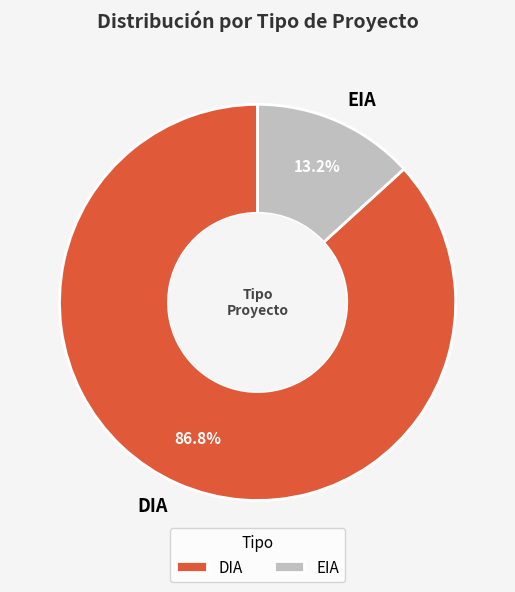

To the nearest percent, what is the combined percentage of EIA and DIA?

100%